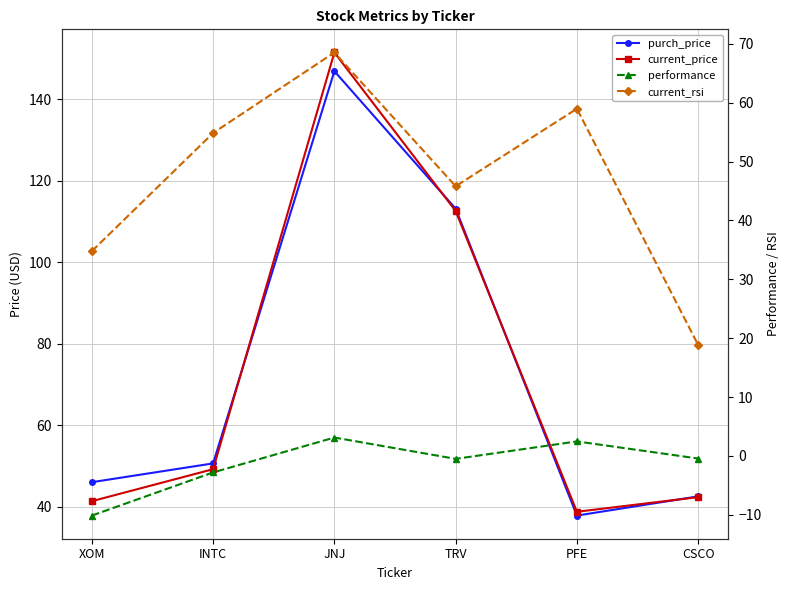

What is the label of the 6th point from the left?

CSCO